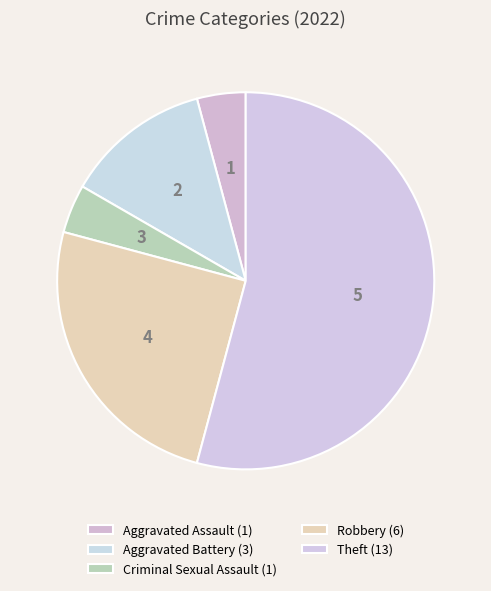

Is Theft the majority of the pie?

Yes